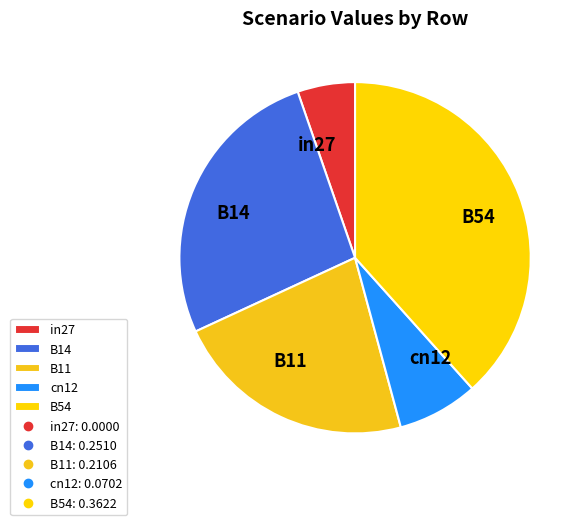

The B11 slice represents 11% of the pie. True or false?

False